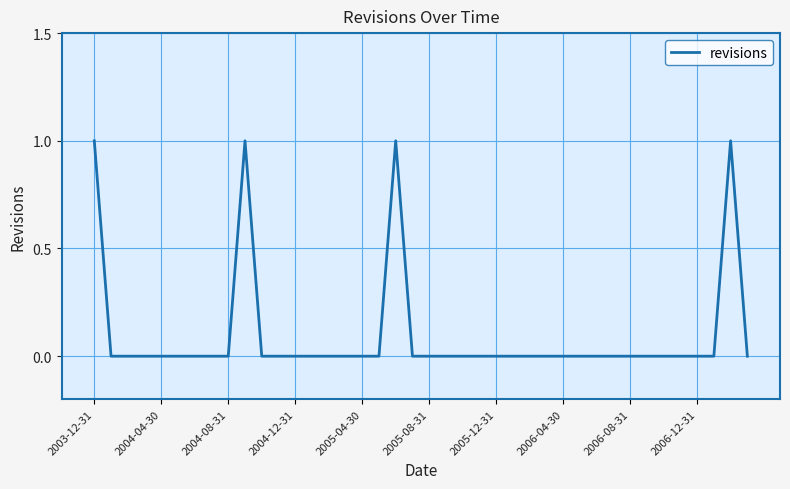

Count the number of categories in the chart.

40